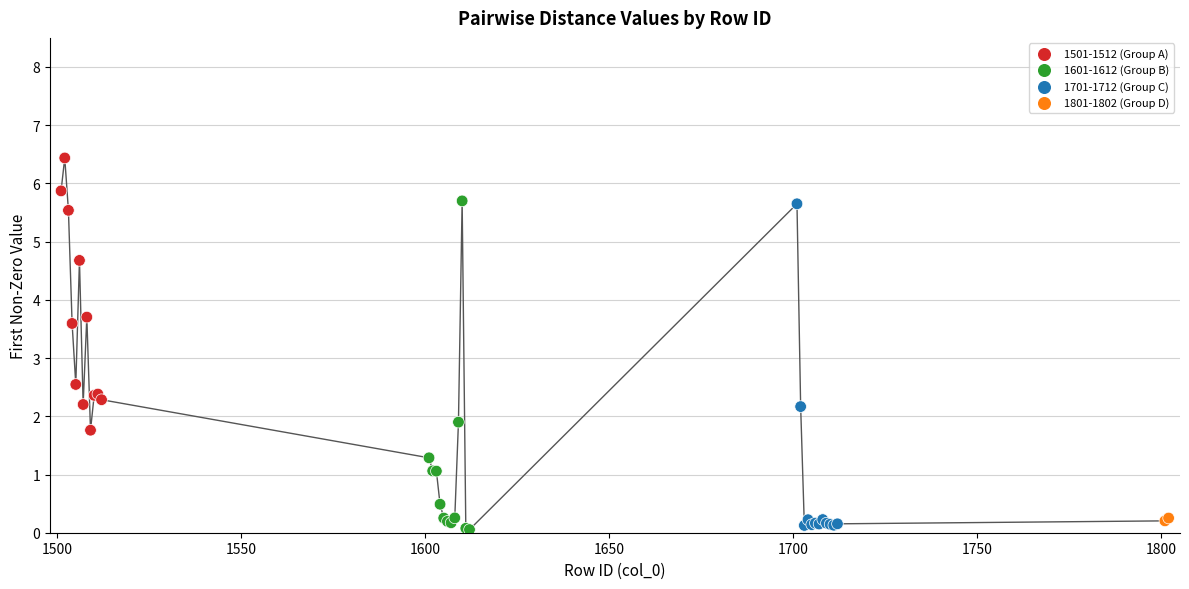

What Y value in the scatter plot is closest to 3?

2.5